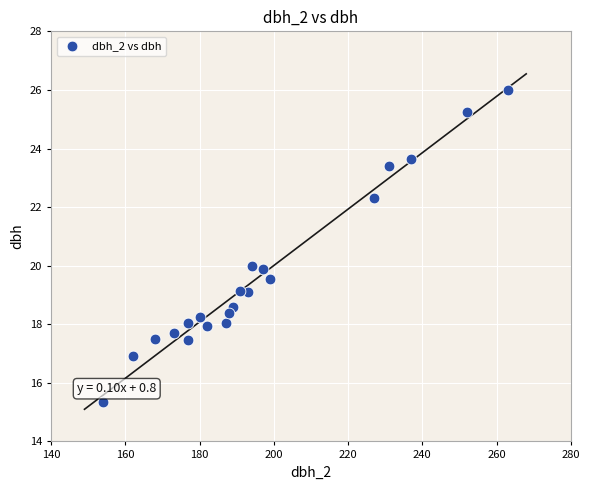

What is the range of X values (max minus min)?

109.0